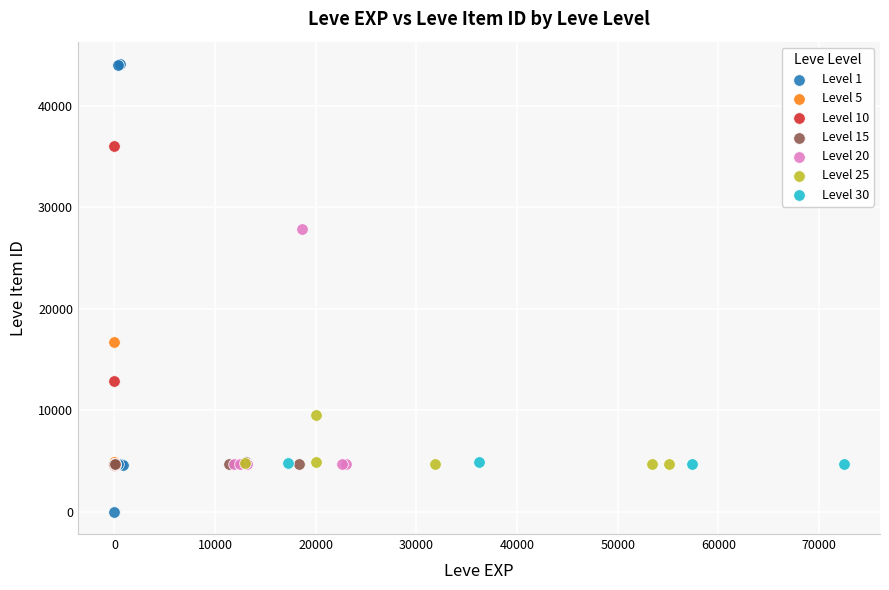

Which series contains the highest Y value?

Level 1